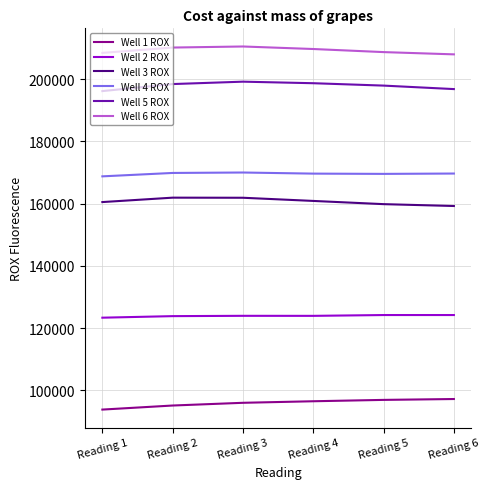

The value of Well 3 ROX at Reading 6 is 38696.1. True or false?

False